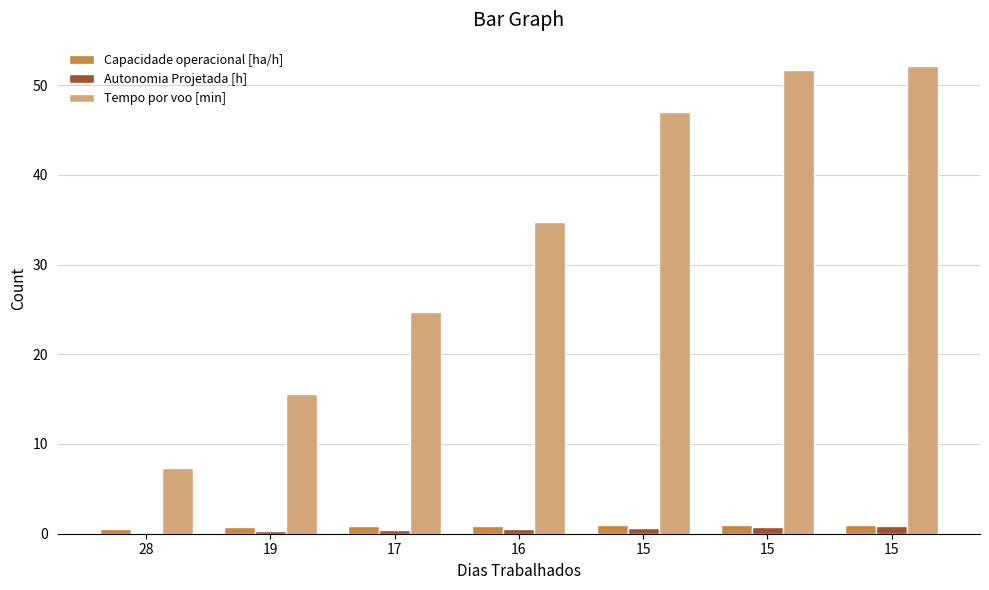

What are all the series names shown in the legend?

Capacidade operacional [ha/h], Autonomia Projetada [h], Tempo por voo [min]